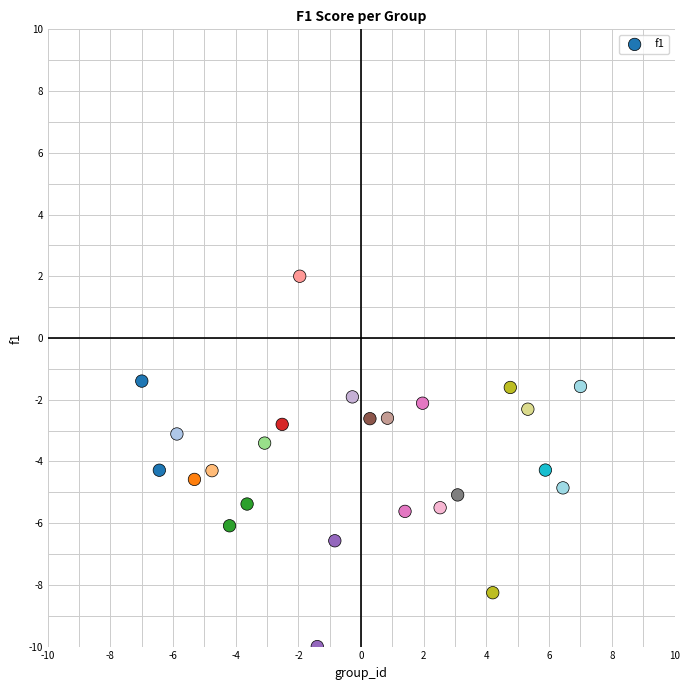

What is the range of X values (max minus min)?

14.0